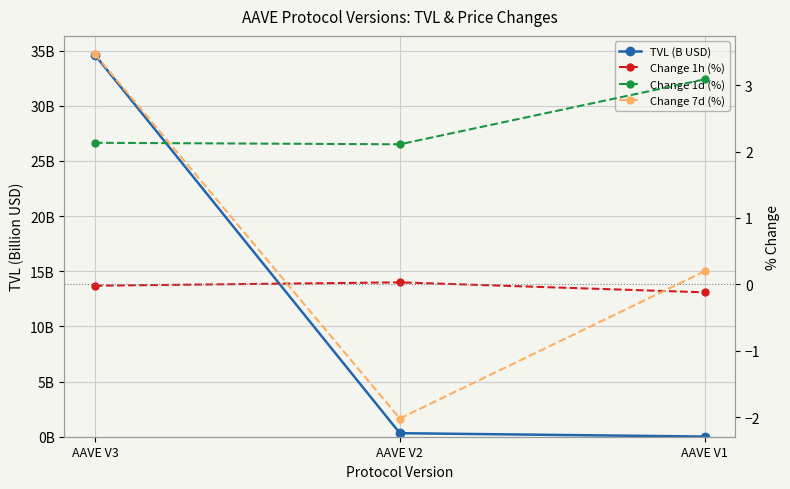

What is the average value of the Change 1d (%) series?

2.4